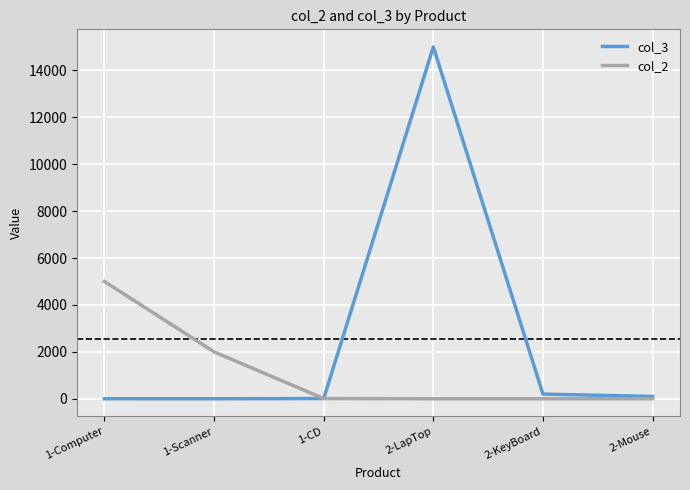

Rank the series by their maximum value, from highest to lowest.

col_3, col_2